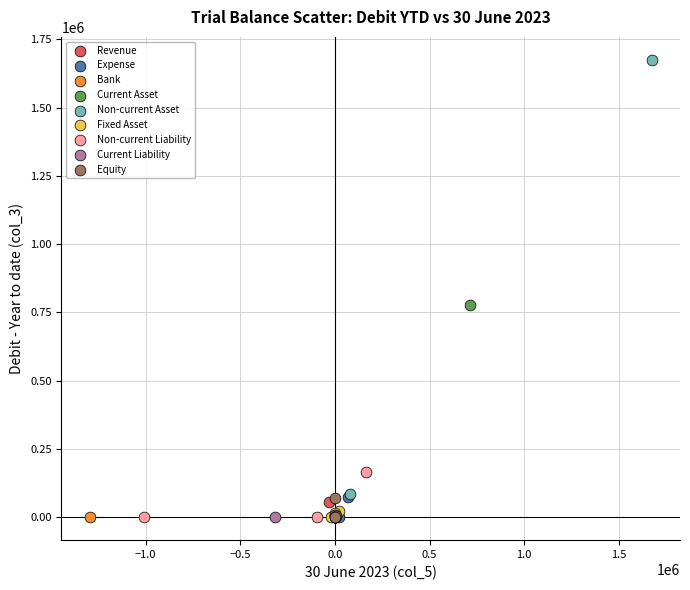

What are all the series names shown in the legend?

Revenue, Expense, Bank, Current Asset, Non-current Asset, Fixed Asset, Non-current Liability, Current Liability, Equity